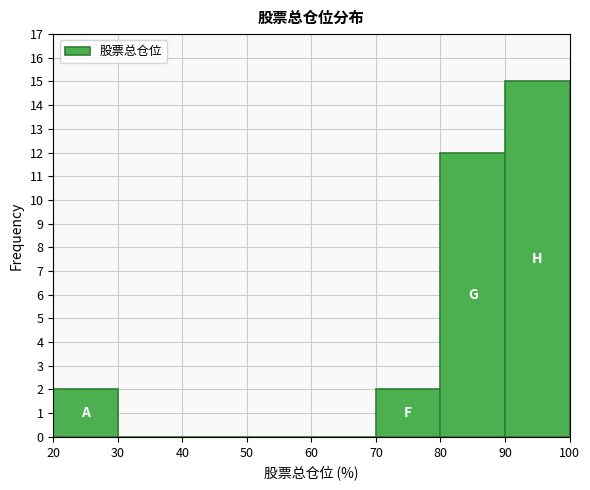

How tall is the bar that spans 20 to 30 on the x-axis? The values are not printed on the chart, so give them approximately, as read against the axis.

2